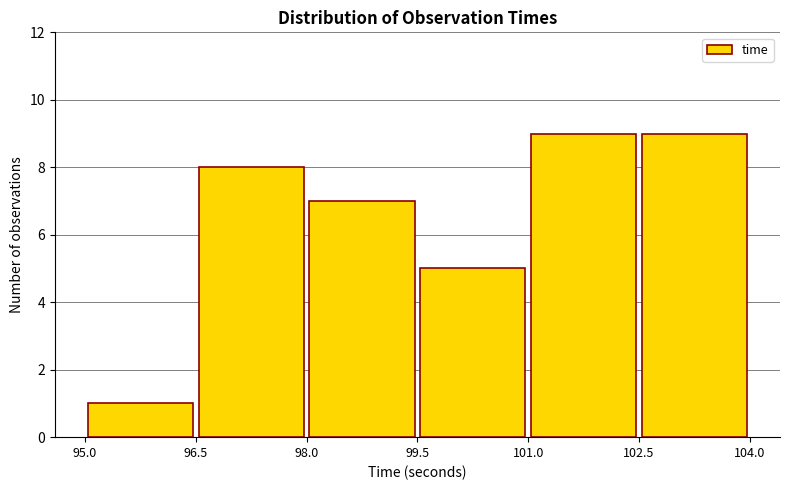

Reading left to right, transcribe this chart: for each bar, give the range it covers on the x-axis and its height. The values are not printed on the chart, so give them approximately, as read against the axis.

95.0 to 96.5: 1
96.5 to 98.0: 8
98.0 to 99.5: 7
99.5 to 101.0: 5
101.0 to 102.5: 9
102.5 to 104.0: 9